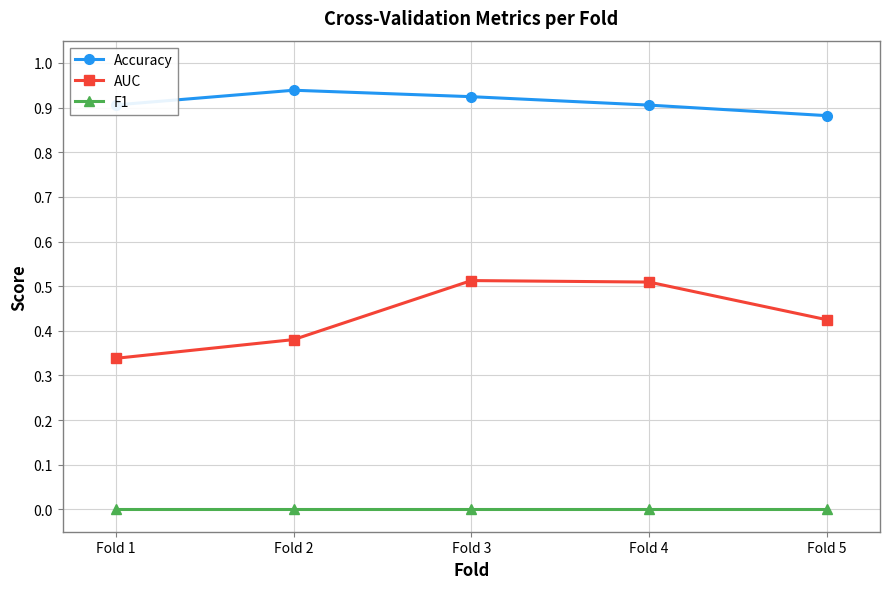

True or false: Accuracy and F1 cross at least once.

False